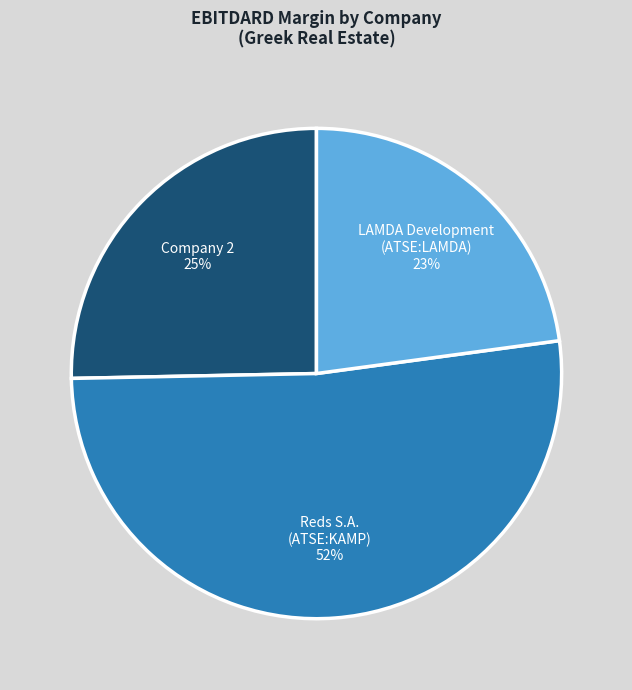

To the nearest percent, what is the difference between the largest and smallest slice percentages?

29%